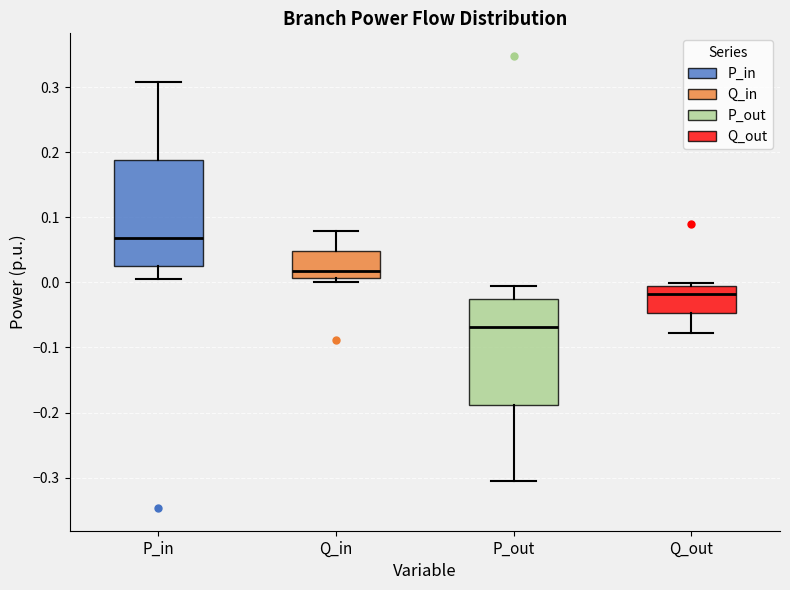

Which box's median line is the lowest?

P_out